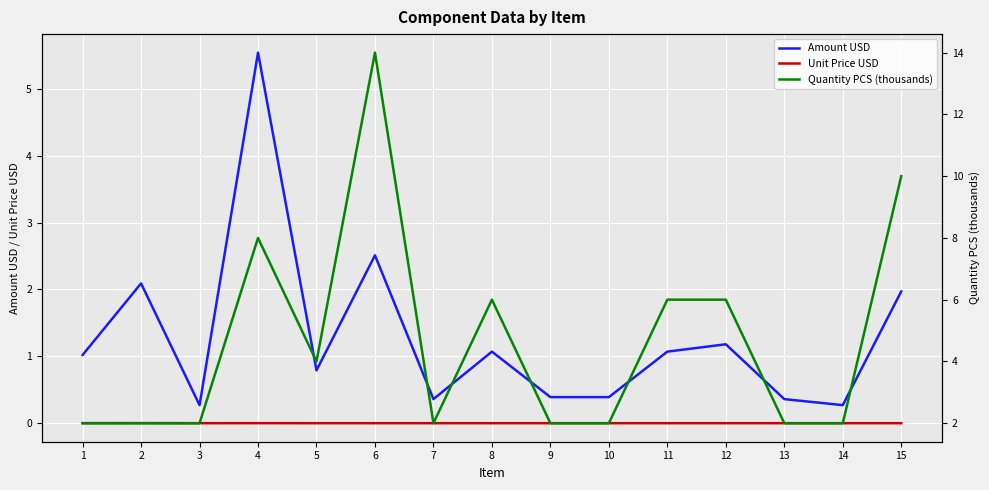

At which category is the sum across all series the highest?

6